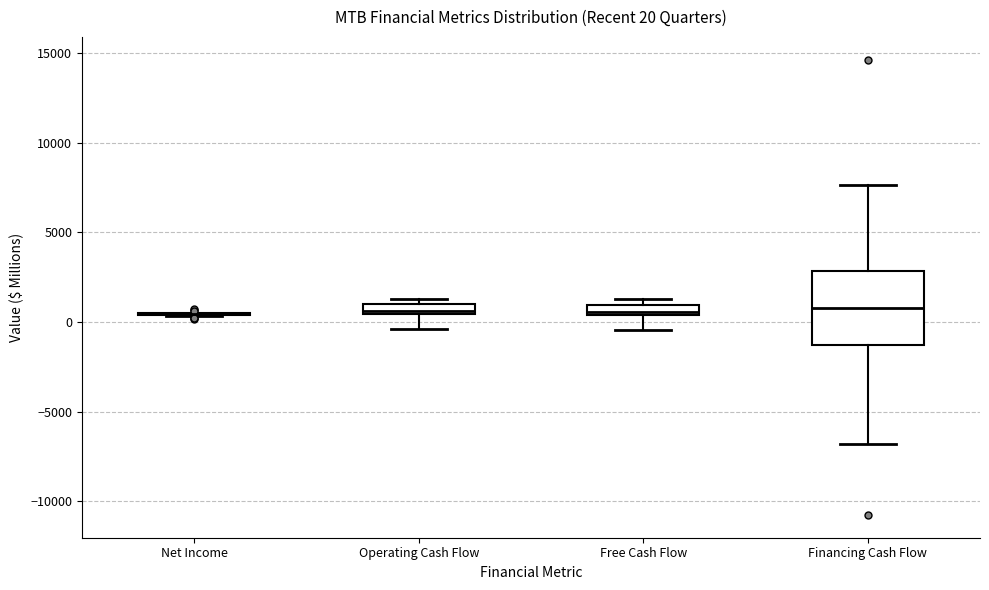

Comparing the boxes themselves (not the whiskers), which one is the tallest?

Financing Cash Flow